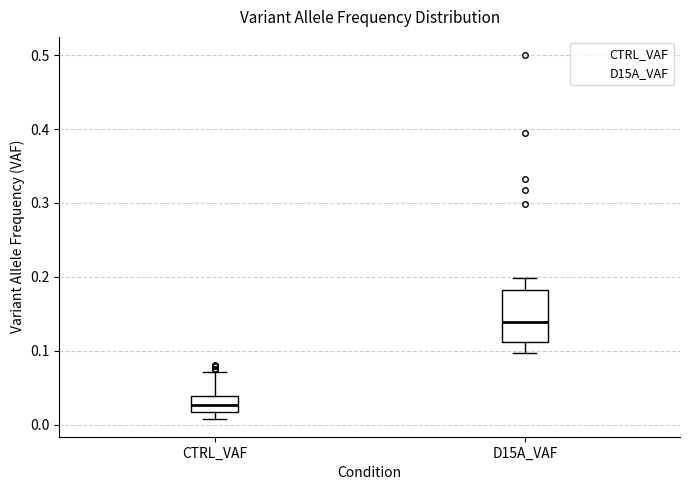

Where is the upper edge of the box for D15A_VAF on the y-axis? The values are not printed on the chart, so give them approximately, as read against the axis.

0.18